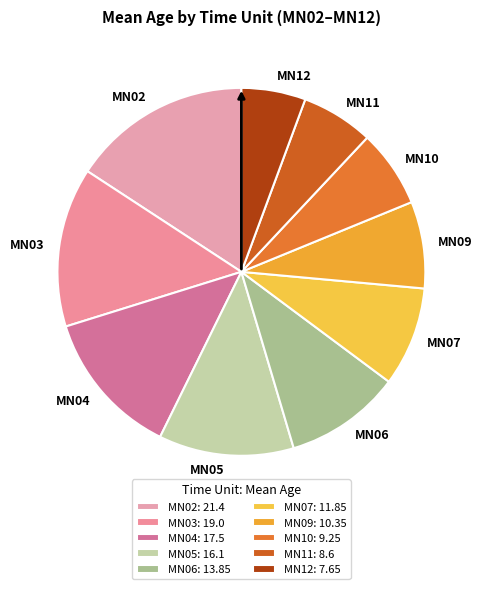

How much of the chart is everything except MN02?

84.2%